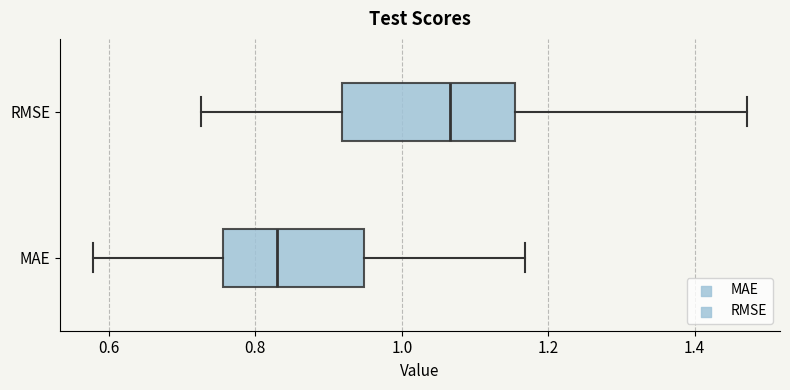

Reading bottom to top, read every box against the x-axis: the position of its median line, the range the box covers, and the ends of its whiskers. The values are not printed on the chart, so give them approximately, as read against the axis.

MAE: median 0.82, box 0.76 to 0.94, whiskers 0.58 to 1.16
RMSE: median 1.06, box 0.92 to 1.16, whiskers 0.72 to 1.48